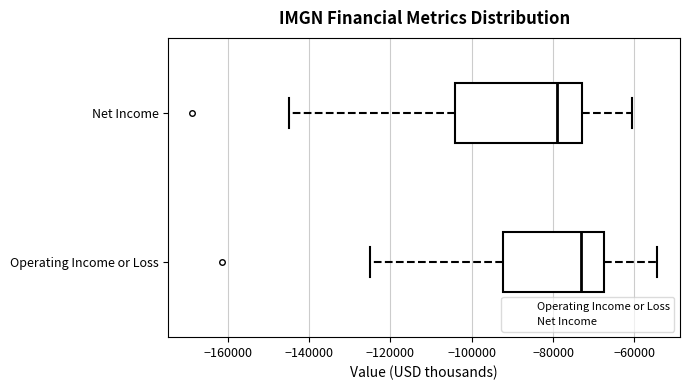

Reading bottom to top, read every box against the x-axis: the position of its median line, the range the box covers, and the ends of its whiskers. The values are not printed on the chart, so give them approximately, as read against the axis.

Operating Income or Loss: median -72000, box -92000 to -68000, whiskers -124000 to -54000
Net Income: median -78000, box -104000 to -72000, whiskers -144000 to -60000